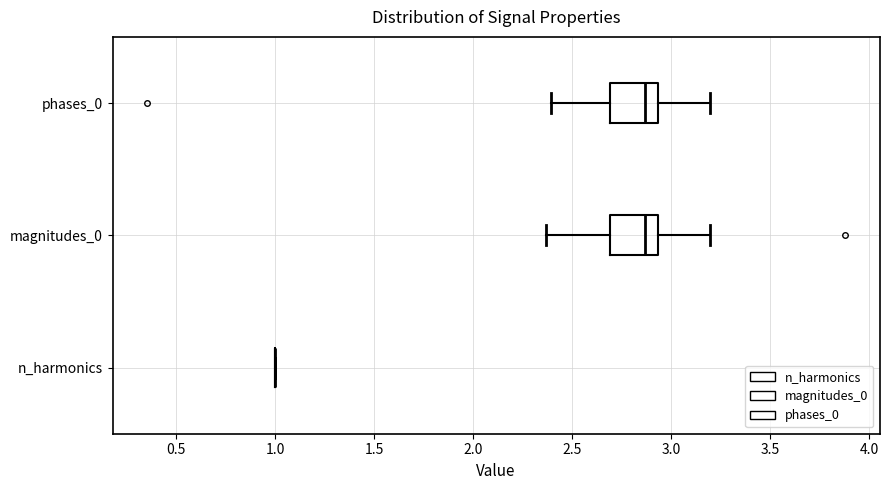

Reading bottom to top, read every box against the x-axis: the position of its median line, the range the box covers, and the ends of its whiskers. The values are not printed on the chart, so give them approximately, as read against the axis.

n_harmonics: box collapsed to a line at 1.00, whiskers 1.00 to 1.00
magnitudes_0: median 2.85, box 2.70 to 2.95, whiskers 2.35 to 3.20
phases_0: median 2.85, box 2.70 to 2.95, whiskers 2.40 to 3.20